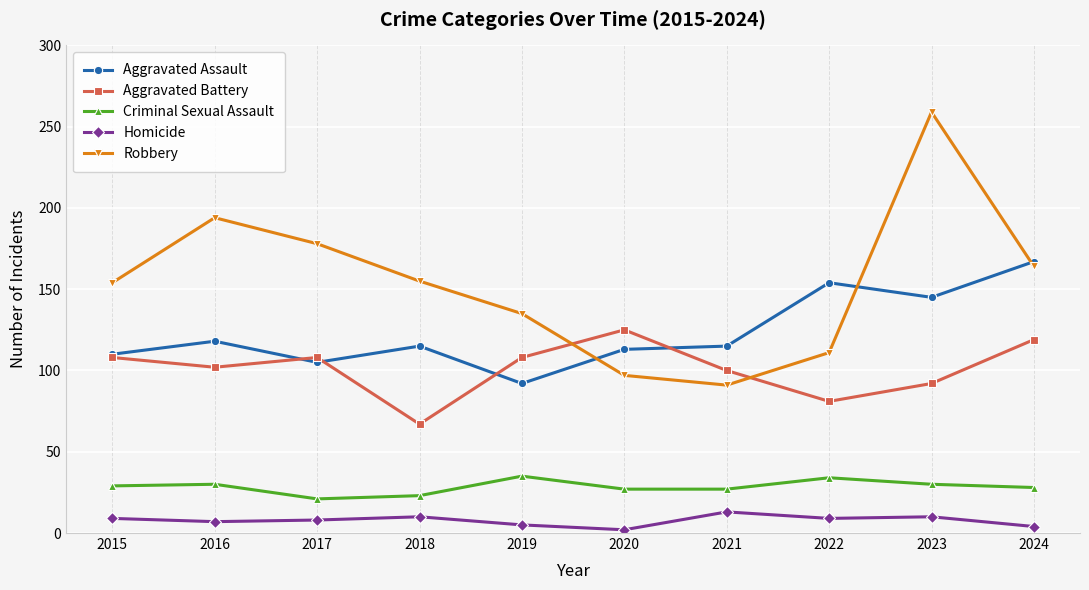

List the series in order of their peak value, highest first.

Robbery, Aggravated Assault, Aggravated Battery, Criminal Sexual Assault, Homicide